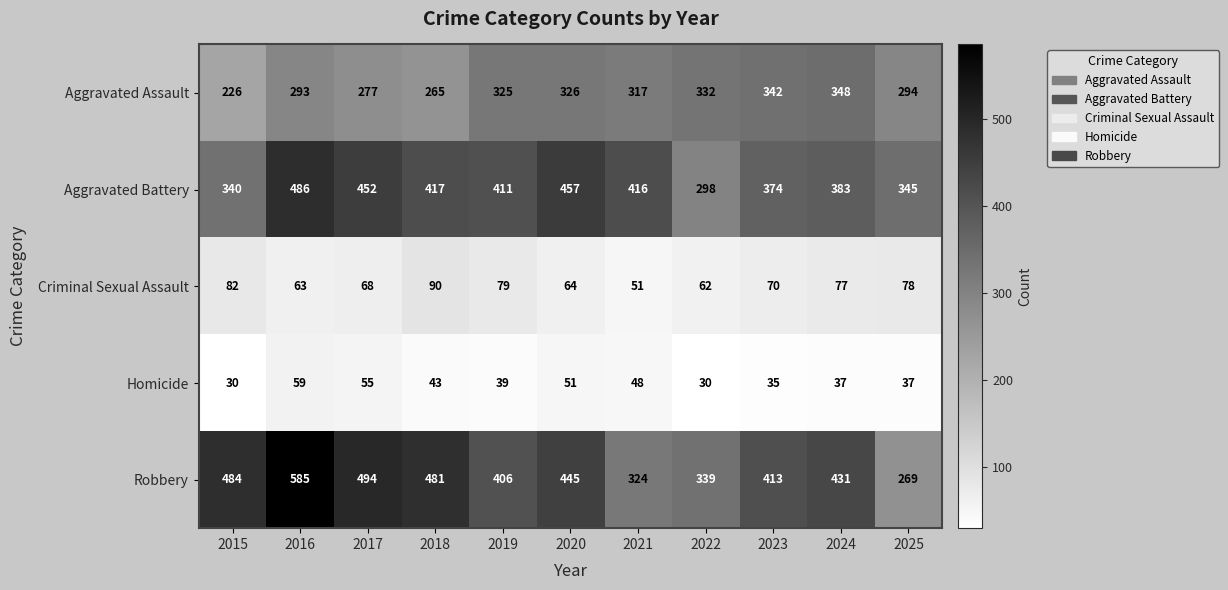

The Robbery series shows 427 at 2025. True or false?

False